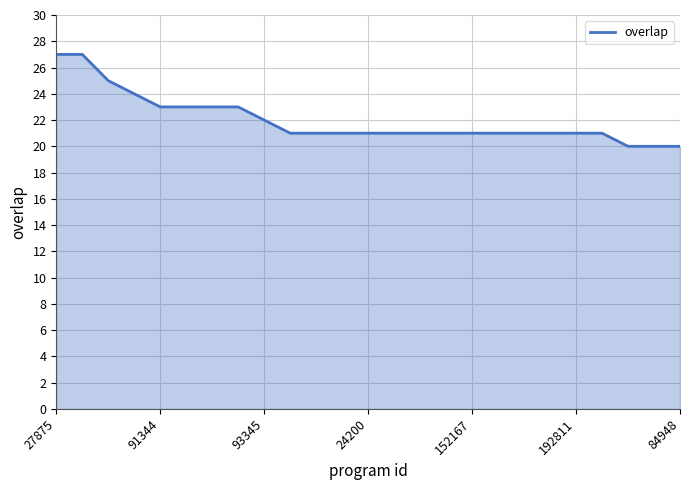

What is the greatest value displayed?

27